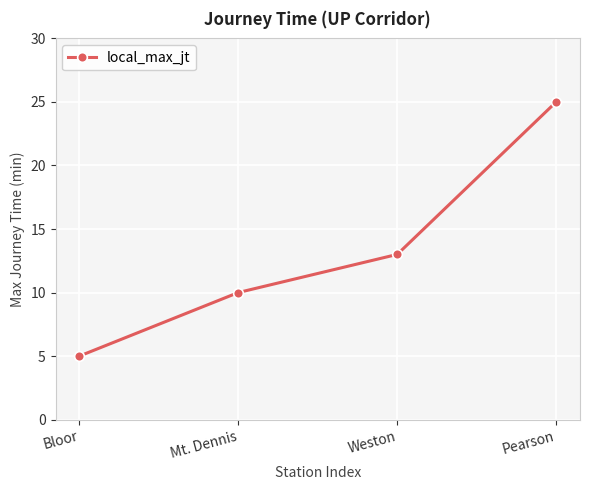

What is the difference between the second highest and minimum values?

8